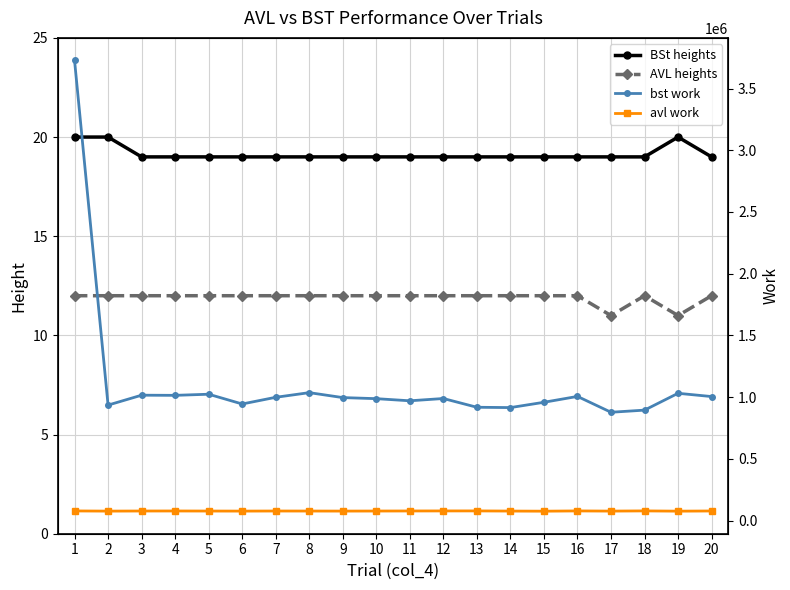

Reading left to right, what are all the values shown in this chart?

BSt heights: 20	20	19	19	19	19	19	19	19	19	19	19	19	19	19	19	19	19	20	19
AVL heights: 12	12	12	12	12	12	12	12	12	12	12	12	12	12	12	12	11	12	11	12
bst work: 3728028	935219	1015516	1014252	1023307	944224	998412	1036072	996079	987349	970112	988601	917661	915051	958050	1005552	877190	894487	1030862	1004446
avl work: 77608	76181	77058	77286	76772	76308	77017	76774	76405	76837	77320	77673	77804	76562	75634	77728	76356	77902	75841	77258